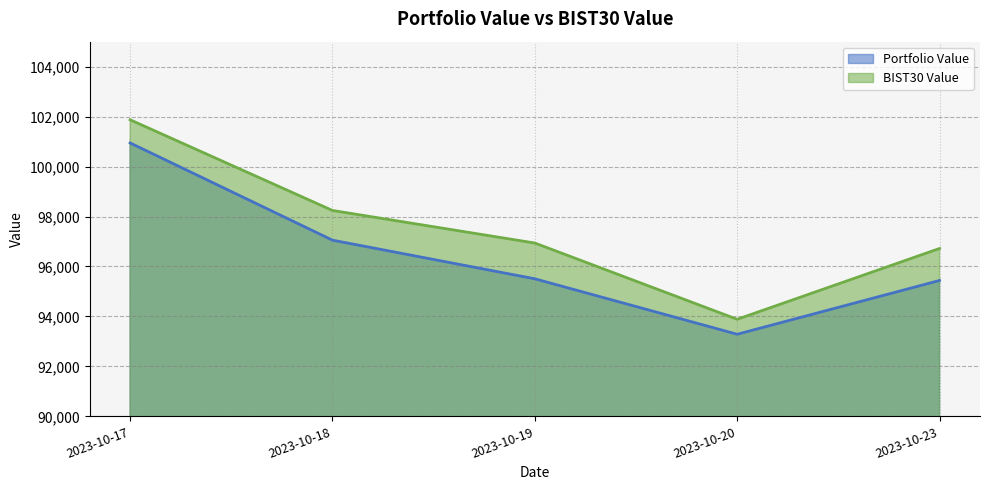

What is the difference between the maximum and minimum values in the BIST30 Value series?

7987.7